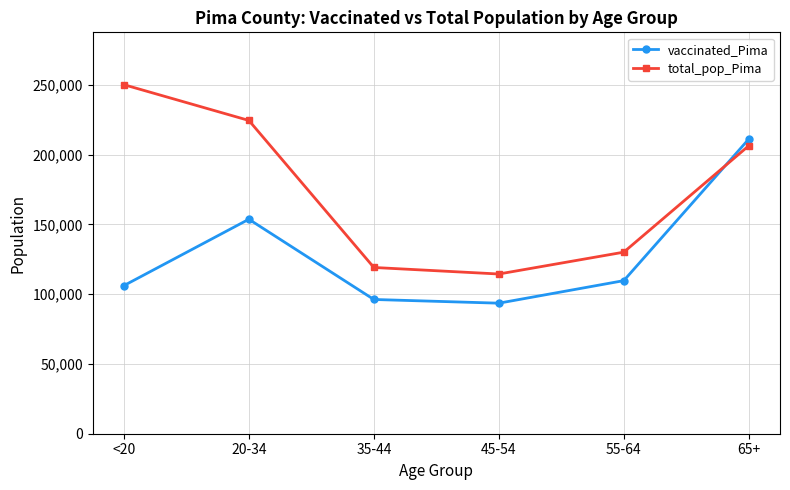

What is the total value across all series at 35-44?

215337